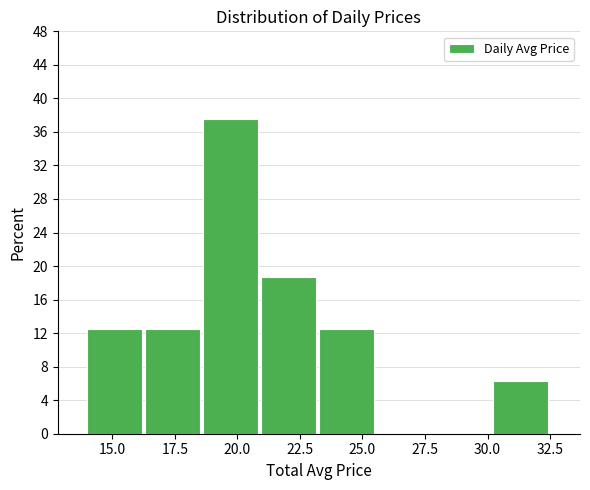

How tall is the bar that spans 30.0 to 32.5 on the x-axis? Neither the bar edges nor the heights are printed on the chart, so give them approximately, as read against the axes.

6.5